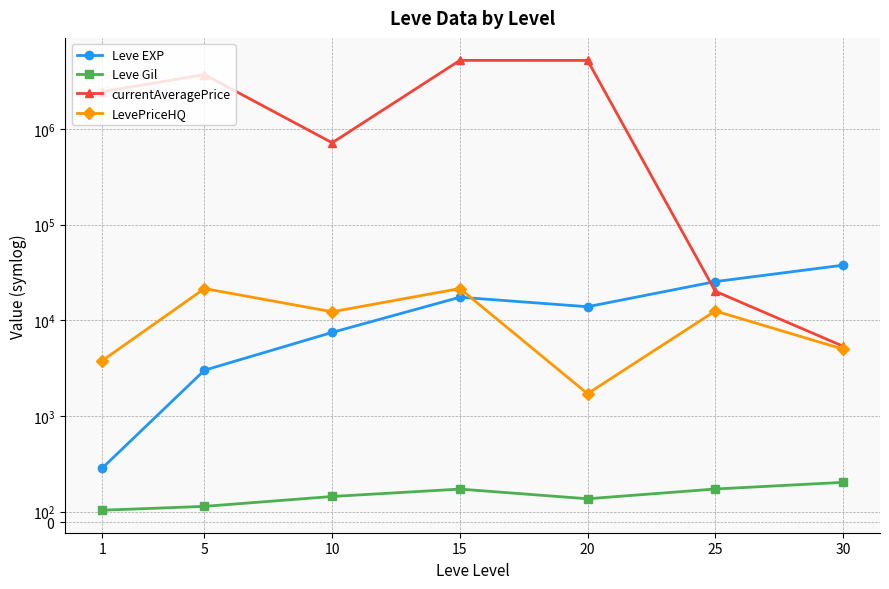

Which label corresponds to the largest value in the chart?

15